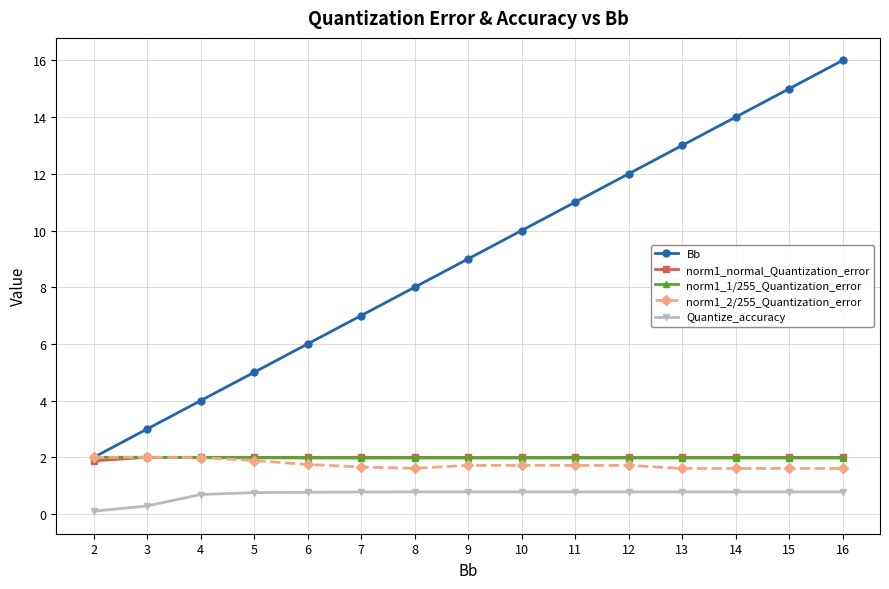

True or false: norm1_2/255_Quantization_error and Quantize_accuracy cross at least once.

False